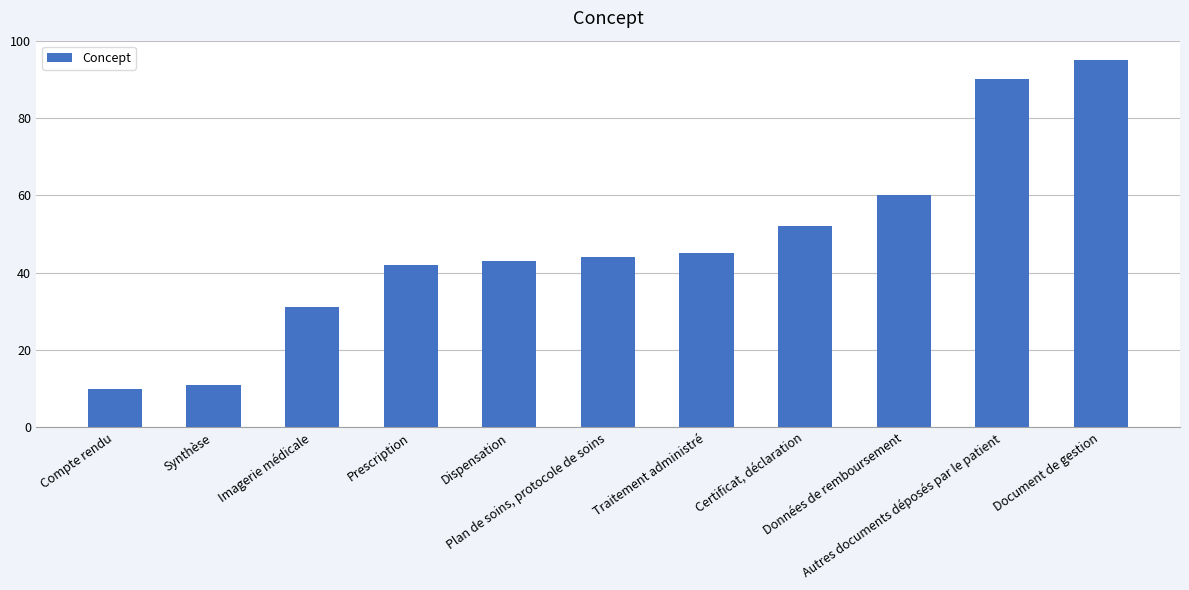

What is the change in value from Dispensation to Certificat, déclaration?

+9